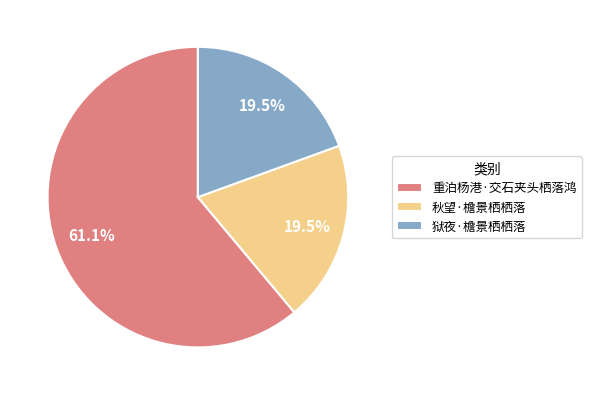

Approximately how many times larger is the value at 狱夜·檐景栖栖落 compared to 重泊杨港·交石夹头栖落鸿?

0.3